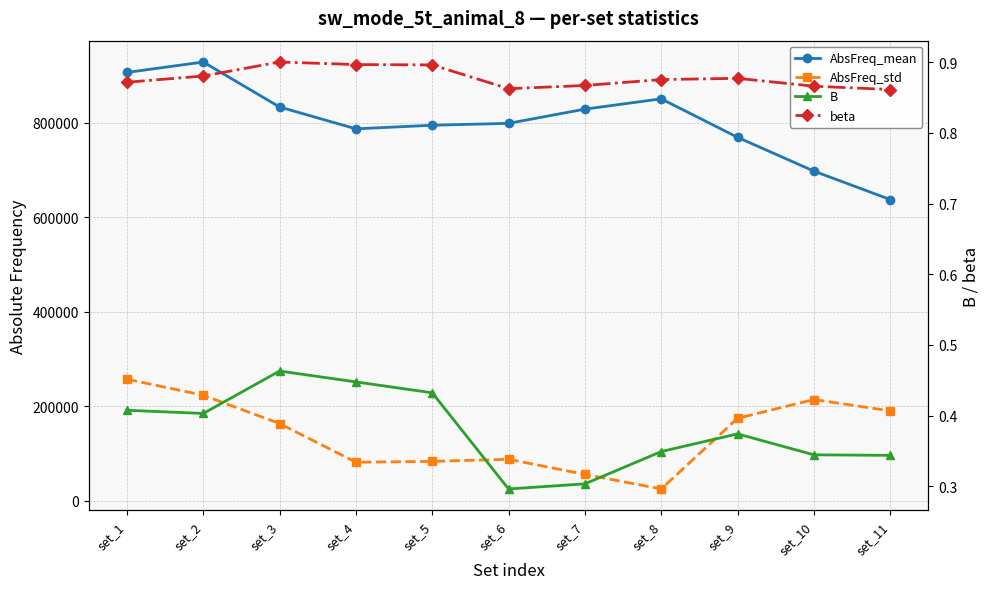

Read the AbsFreq_std value at set_9.

174054.2